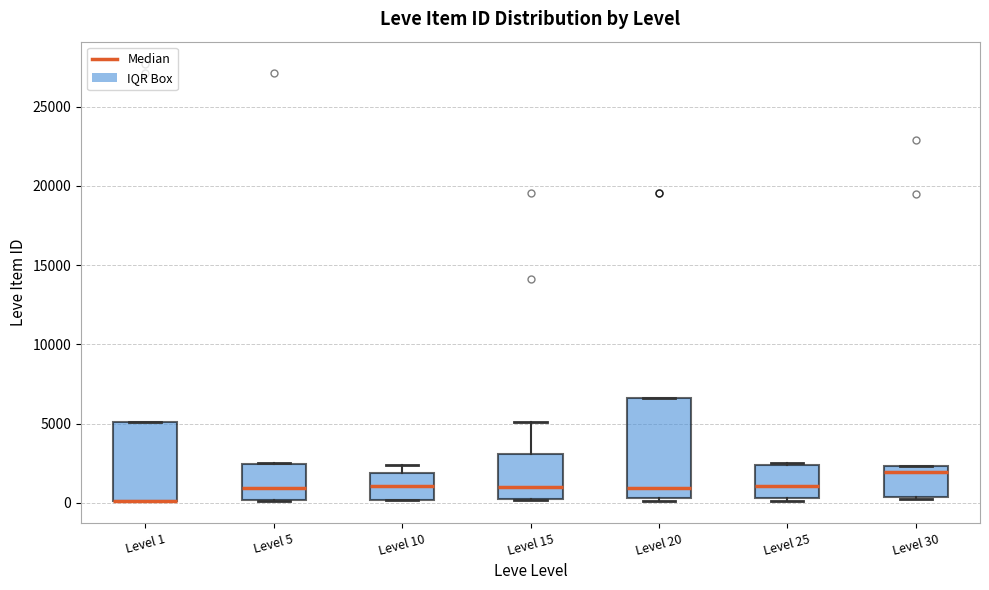

Where is the upper edge of the box for Level 25 on the y-axis? The values are not printed on the chart, so give them approximately, as read against the axis.

2500